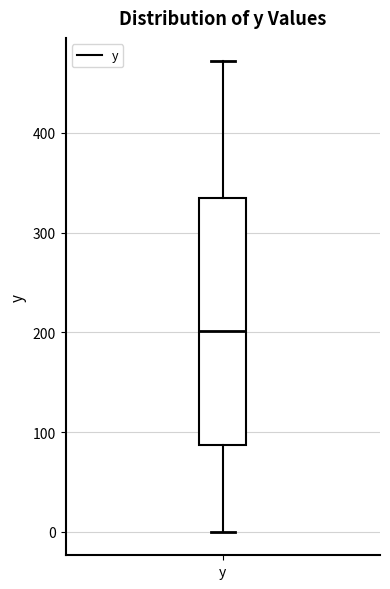

Read this box plot against the y-axis: the position of the median line, the range covered by the box, and the ends of both whiskers. The values are not printed on the chart, so give them approximately, as read against the axis.

median 200, box 90 to 330, whiskers 0 to 470